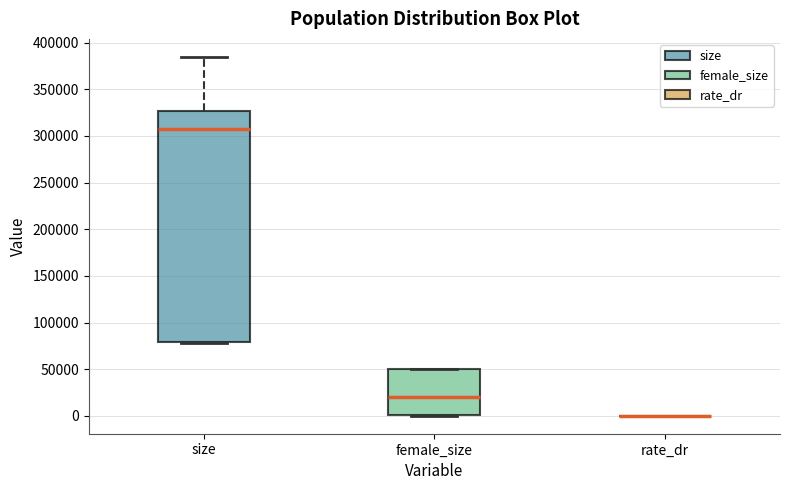

Reading left to right, transcribe this box plot: for each box, give where its median line is, the range the box spans, and where its two whiskers end, as read against the y-axis. The values are not printed on the chart, so give them approximately, as read against the axis.

size: median 310000, box 80000 to 325000, whiskers 80000 to 385000
female_size: median 20000, box 0 to 50000, whiskers 0 to 50000
rate_dr: box collapsed to a line at 0, whiskers 0 to 0